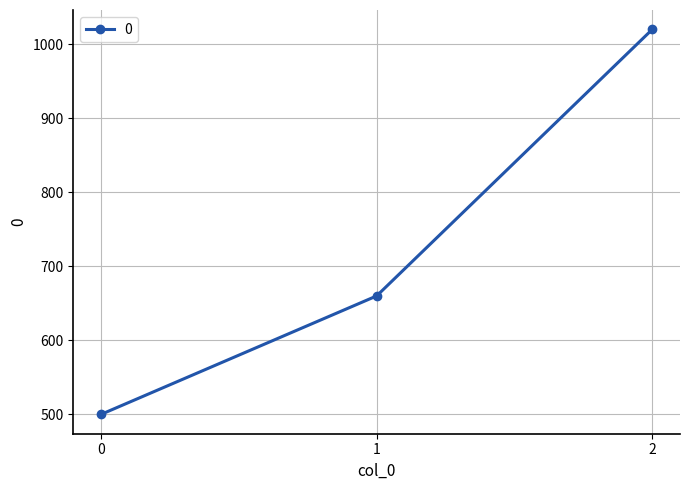

Which has a higher value, 2 or 1?

2